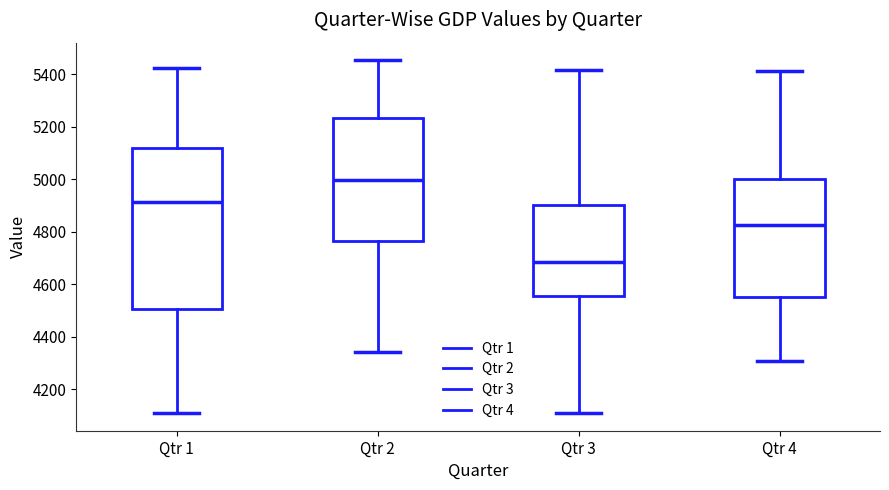

Comparing the boxes themselves (not the whiskers), which one is the tallest?

Qtr 1